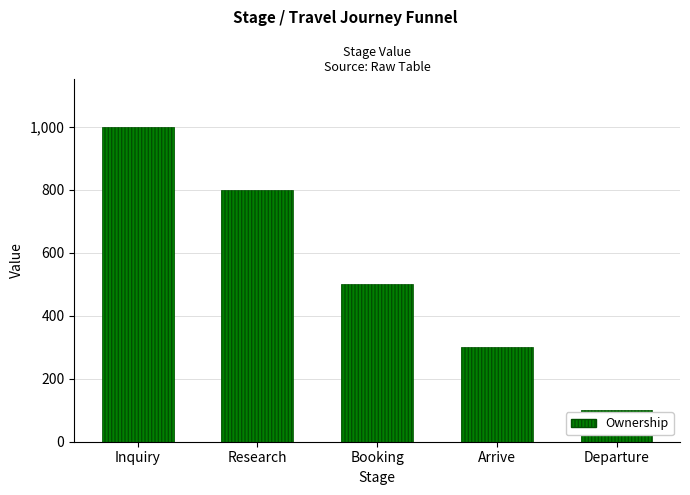

List the labels in order of value, largest first.

Inquiry, Research, Booking, Arrive, Departure